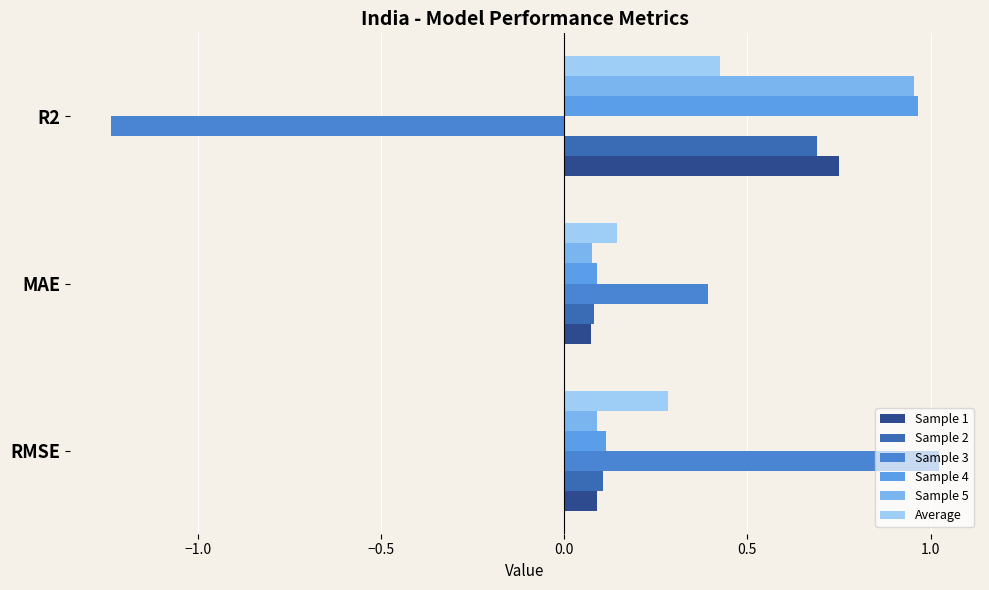

Where is Sample 4 nearest to the value 0?

MAE